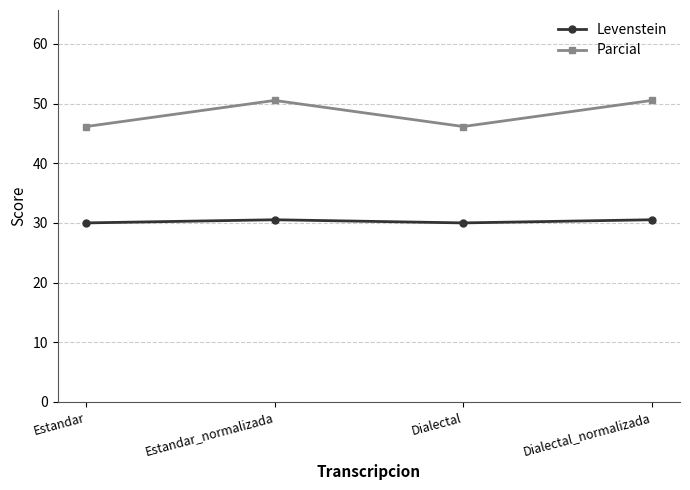

What is the minimum value shown in the chart?

30.0